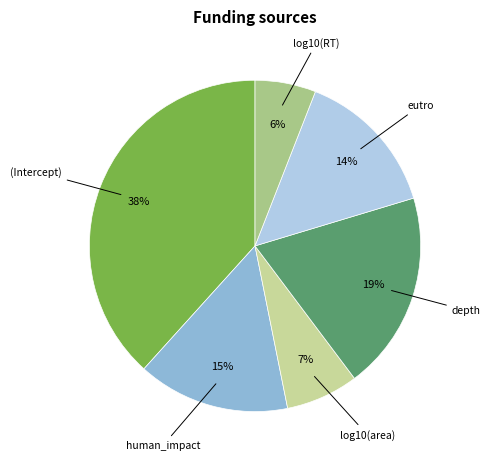

Do eutro and depth together represent more than half of the pie?

No